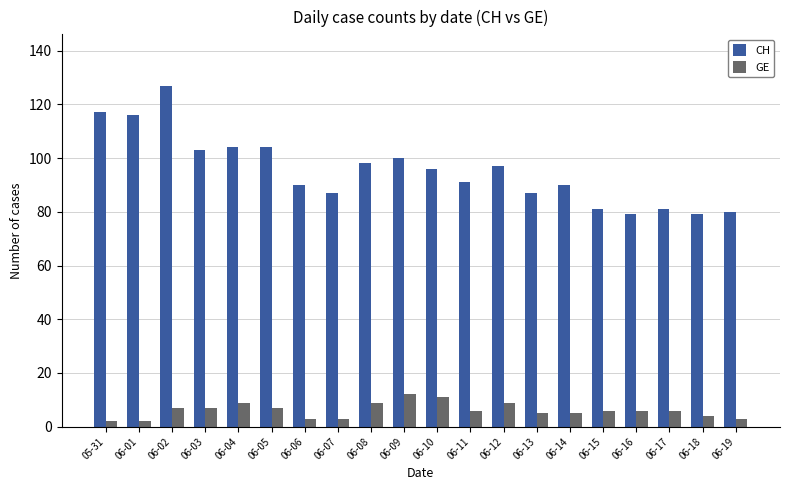

What is the label of the 12th bar from the left?

06-11